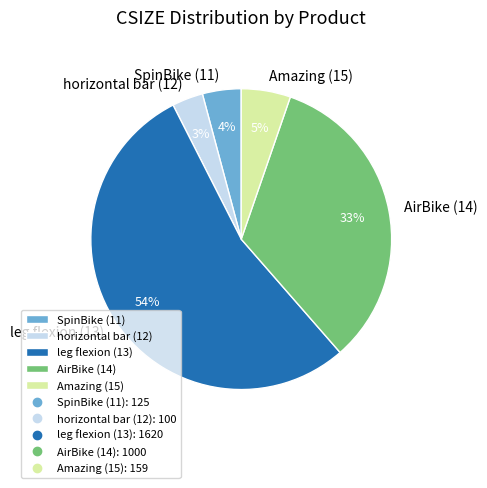

Between AirBike (14) and Amazing (15), which is larger?

AirBike (14)